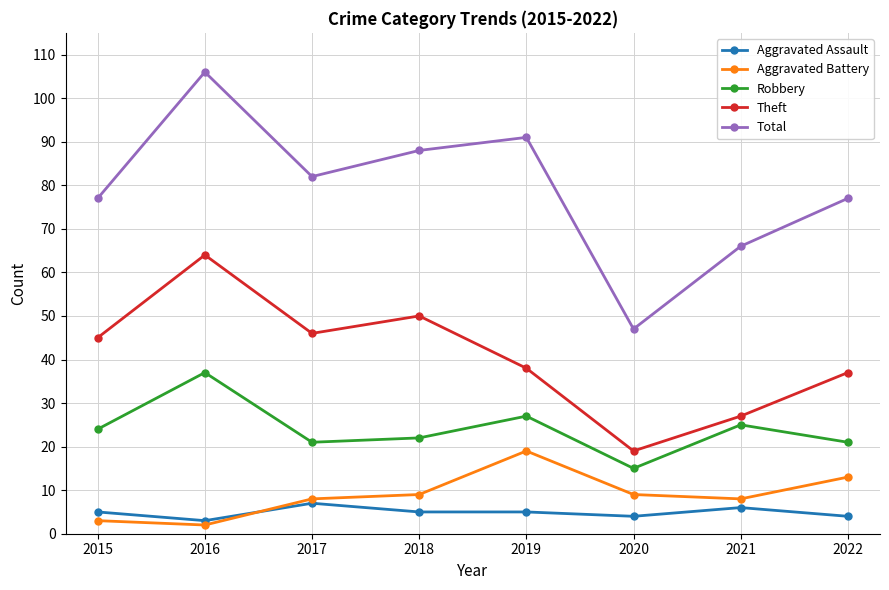

Which series has the largest range (max minus min)?

Total